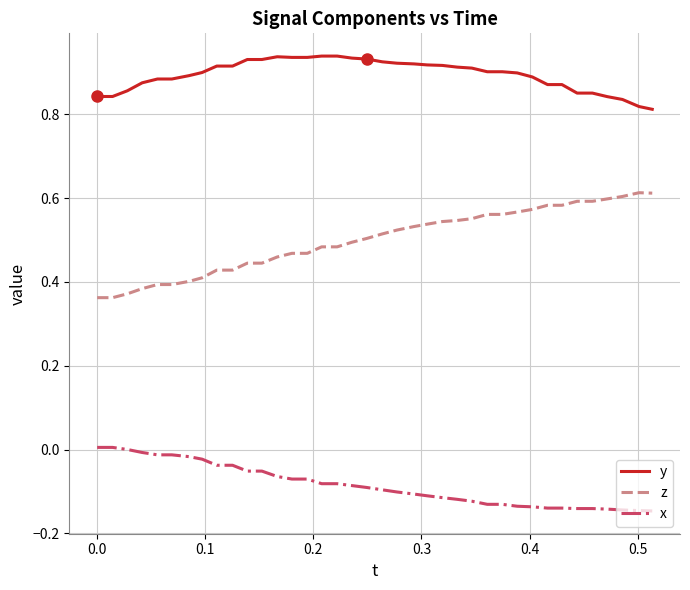

Which series has the largest total across all categories?

y